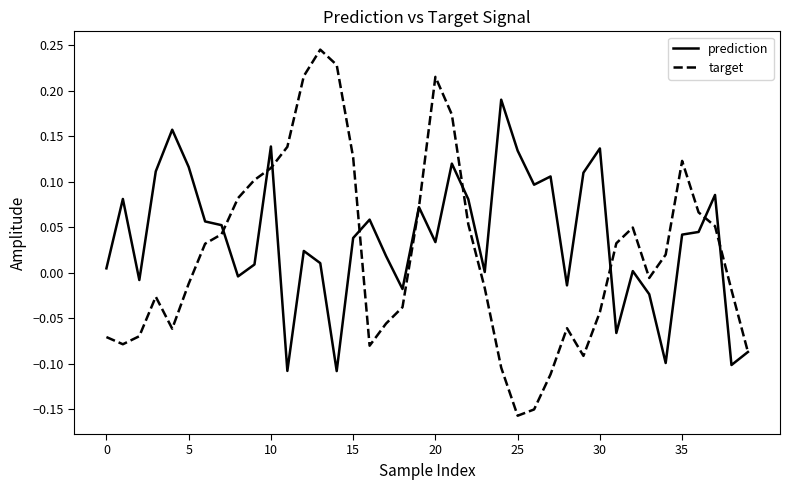

How many lines are shown in the chart?

2